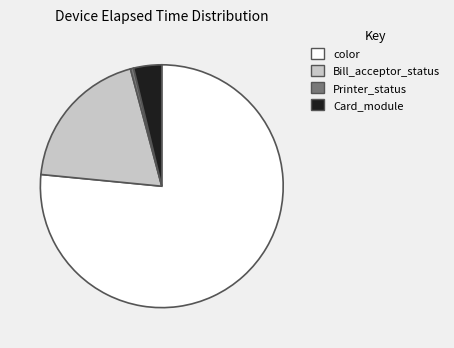

Rank the categories by value from highest to lowest.

color, Bill_acceptor_status, Card_module, Printer_status